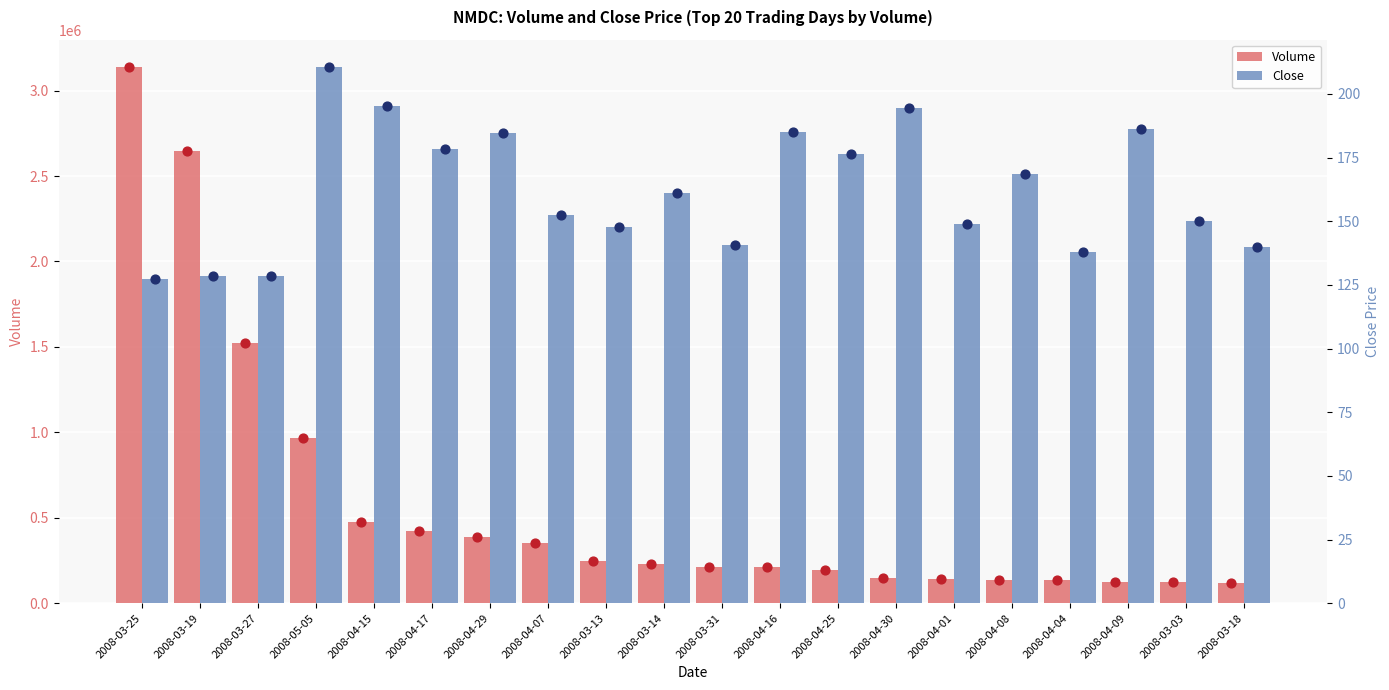

At which category is the sum across all series the highest?

2008-03-25